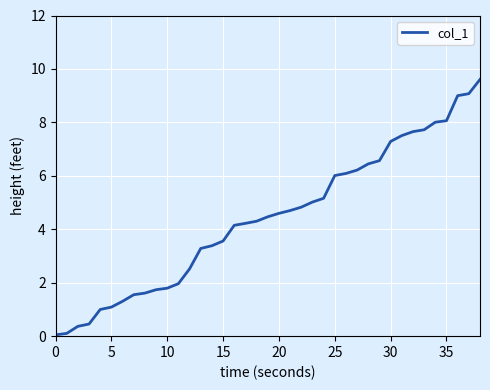

How many categories are shown in the chart?

39